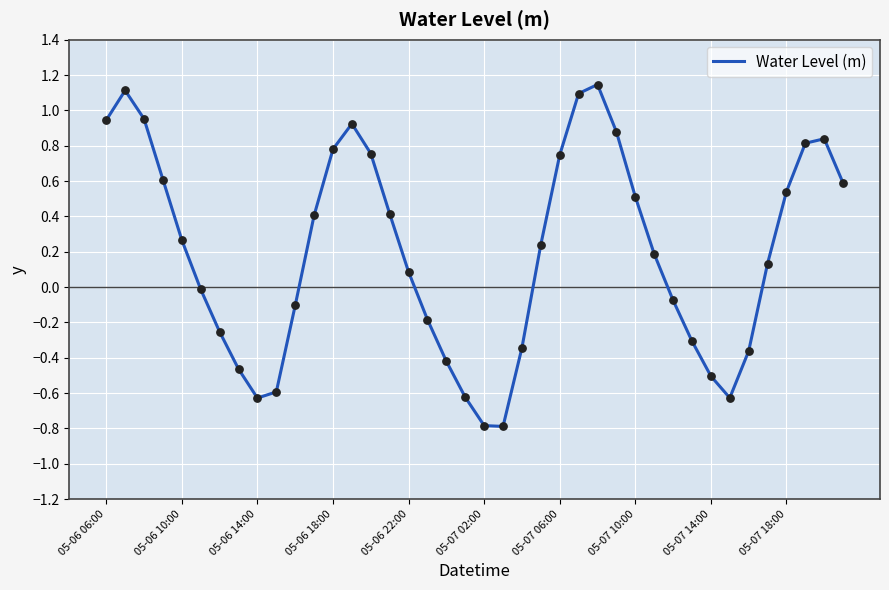

What is the smallest value displayed?

-0.8